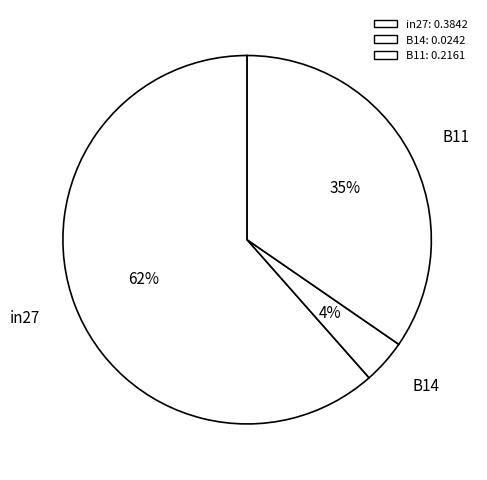

To the nearest percent, what is the average slice percentage?

33%